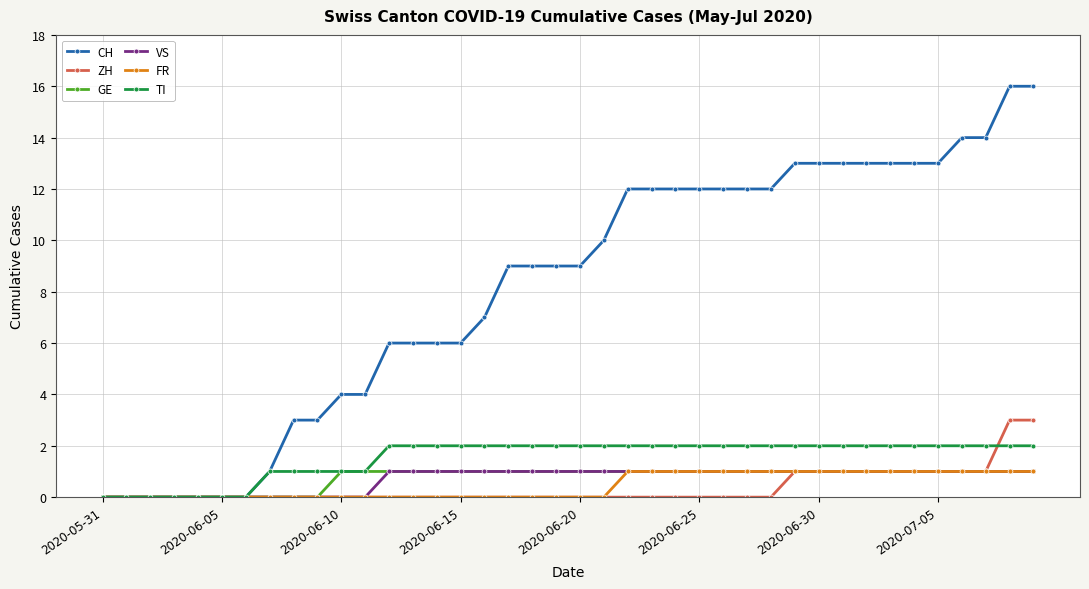

Which series has the widest spread of values?

CH